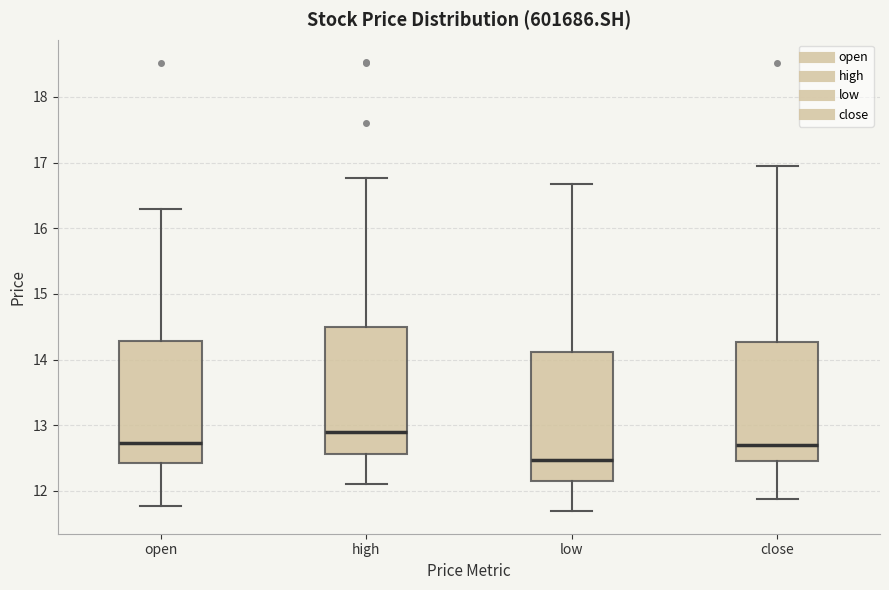

Reading left to right, transcribe this box plot: for each box, give where its median line is, the range the box spans, and where its two whiskers end, as read against the y-axis. The values are not printed on the chart, so give them approximately, as read against the axis.

open: median 12.7, box 12.4 to 14.3, whiskers 11.8 to 16.3
high: median 12.9, box 12.6 to 14.5, whiskers 12.1 to 16.8
low: median 12.5, box 12.1 to 14.1, whiskers 11.7 to 16.7
close: median 12.7, box 12.5 to 14.3, whiskers 11.9 to 17.0